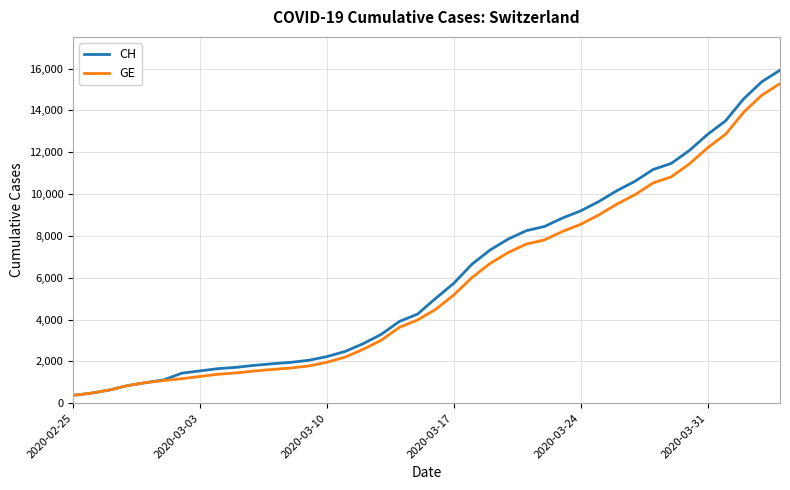

What is the maximum value shown in the chart?

15926